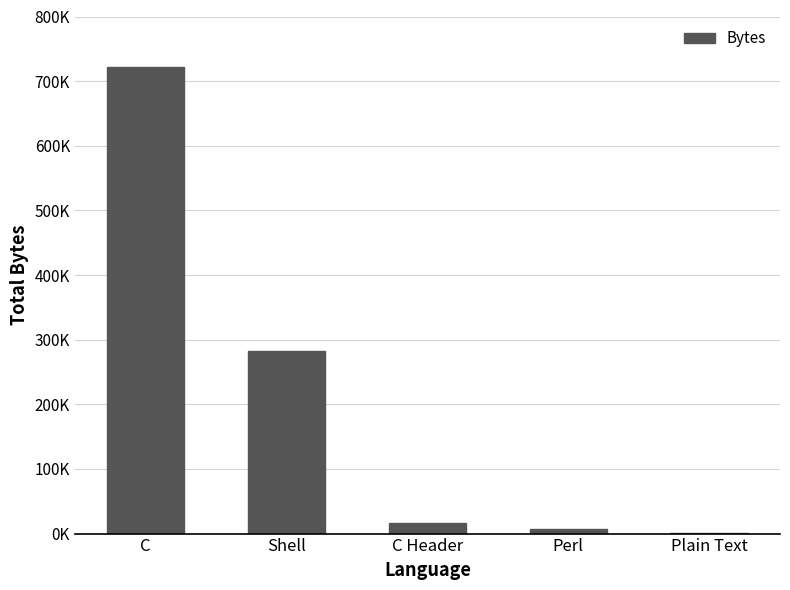

Are the bars horizontal?

No